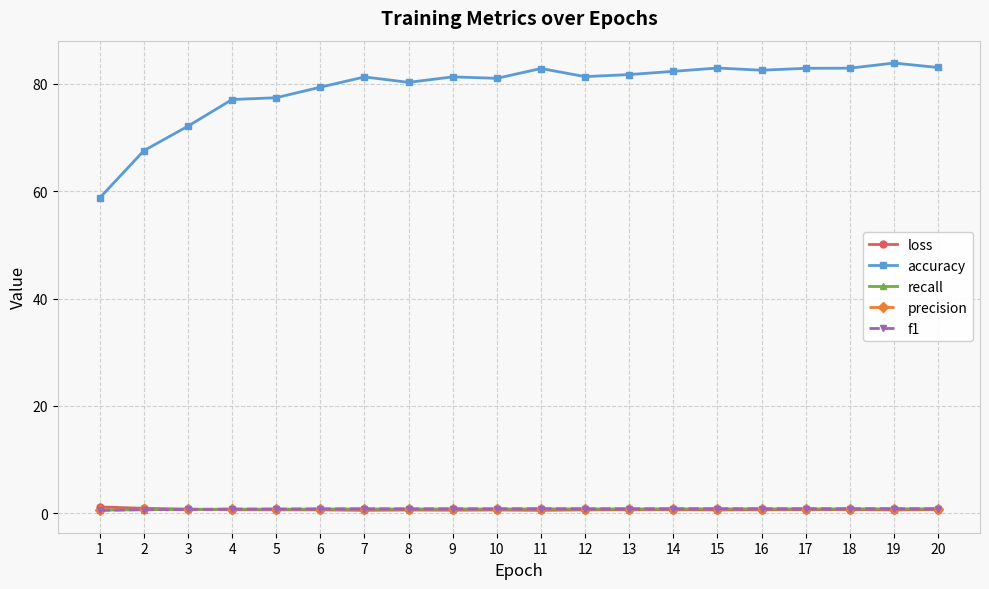

What is the total value across all series at 11?

85.9